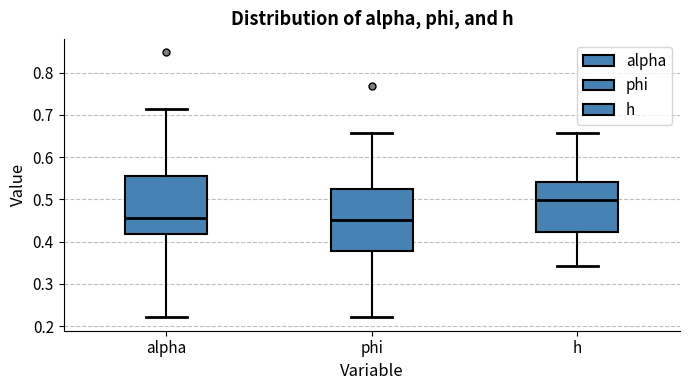

Where does the median line of the box for alpha sit on the y-axis? The values are not printed on the chart, so give them approximately, as read against the axis.

0.46